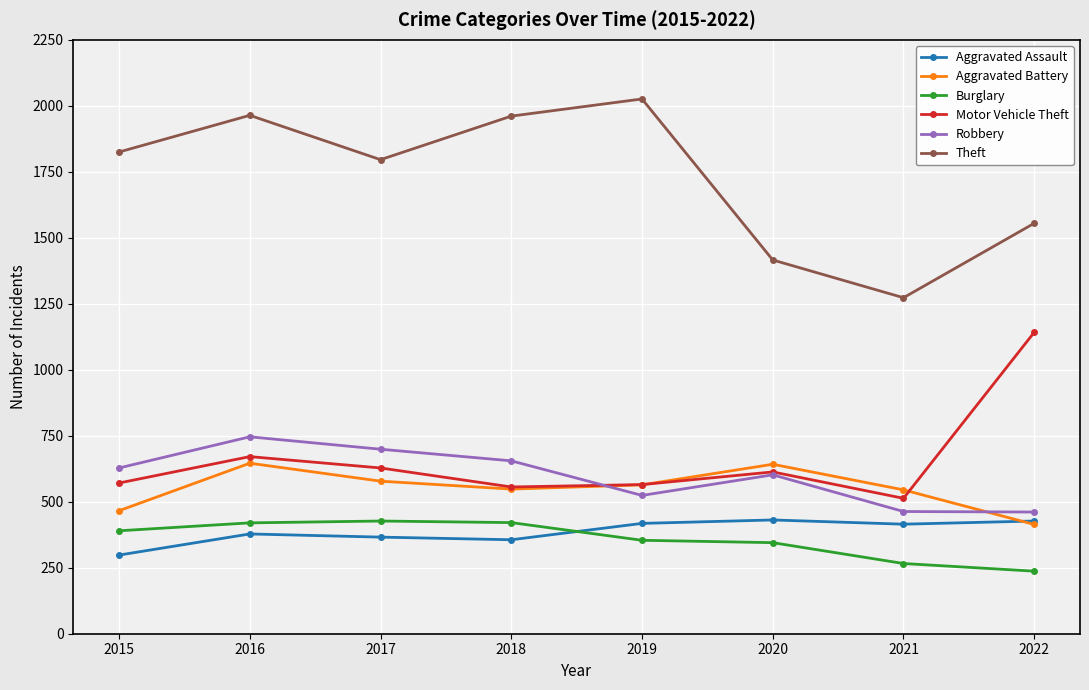

Is the value of Aggravated Battery at 2017 greater than the value of Robbery at 2016?

No